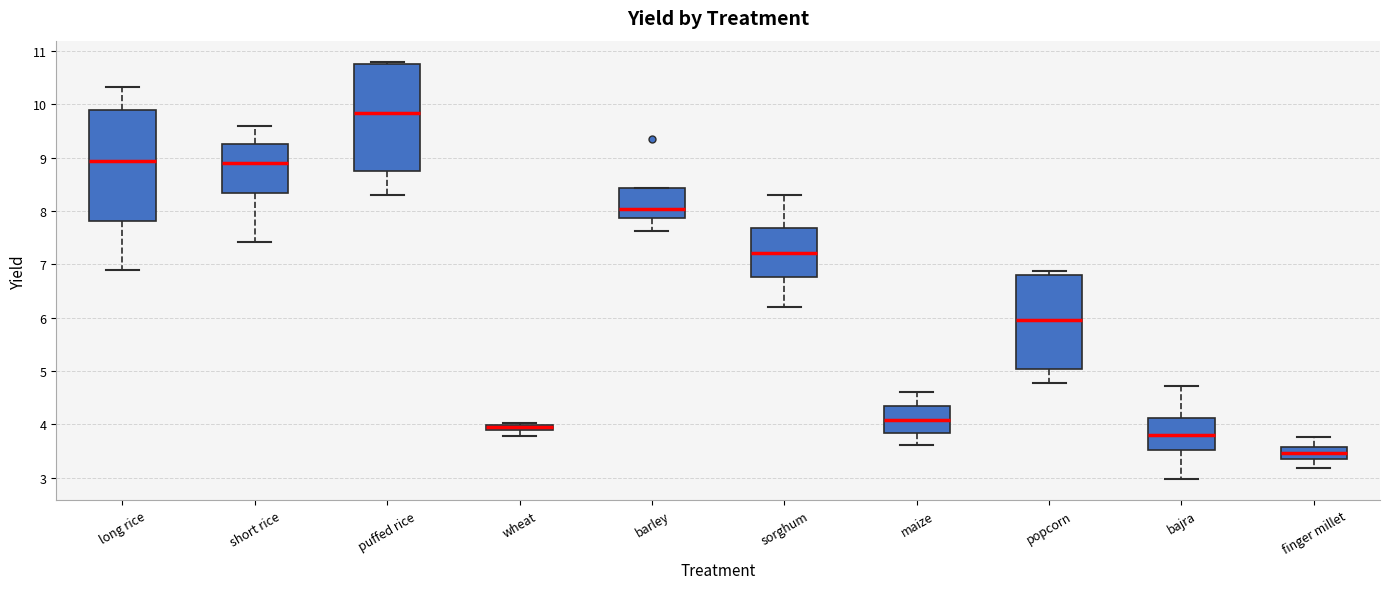

Where does the median line of the box for short rice sit on the y-axis? The values are not printed on the chart, so give them approximately, as read against the axis.

8.9